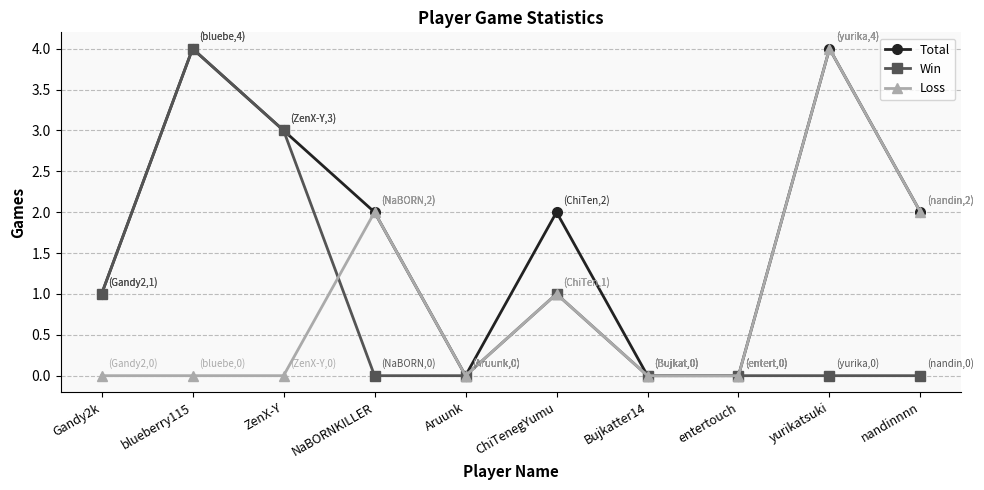

Which series ends up on top after the final intersection of Win and Loss?

Loss